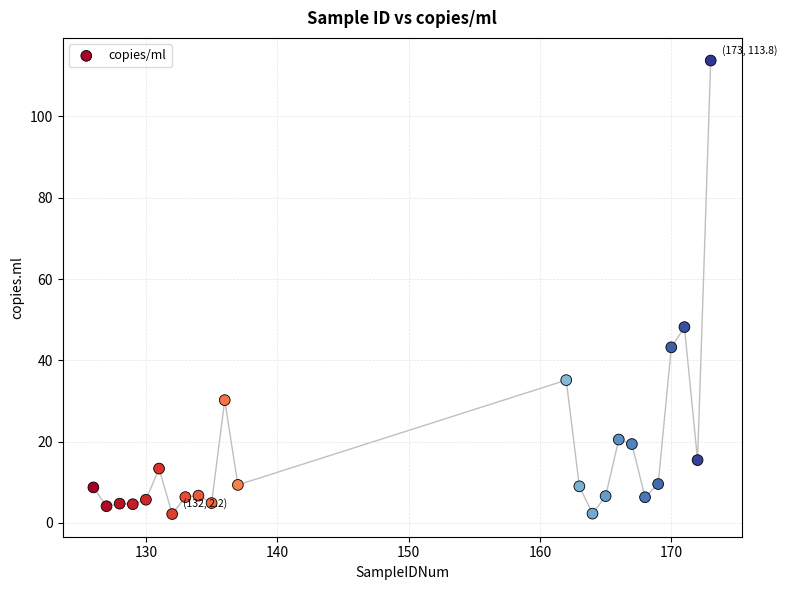

What Y value in the scatter plot is closest to 57?

48.2